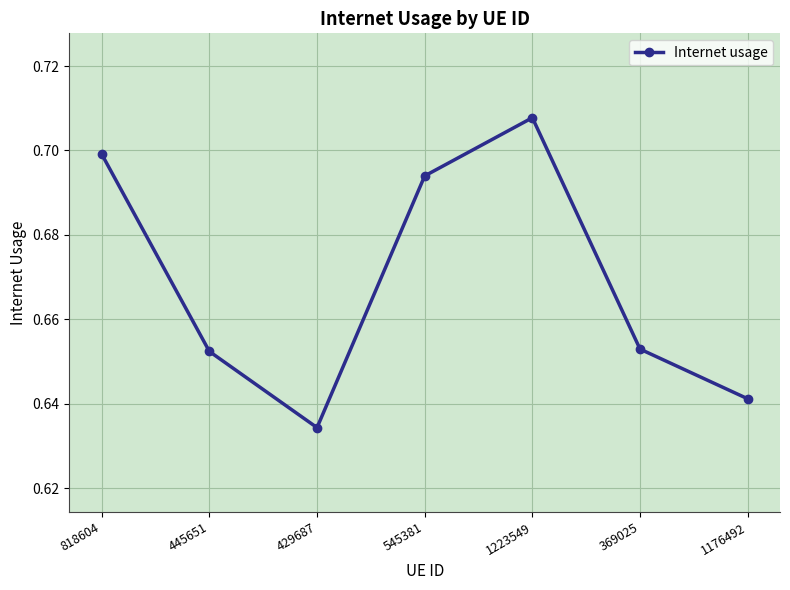

At which label is the value closest to 0?

429687